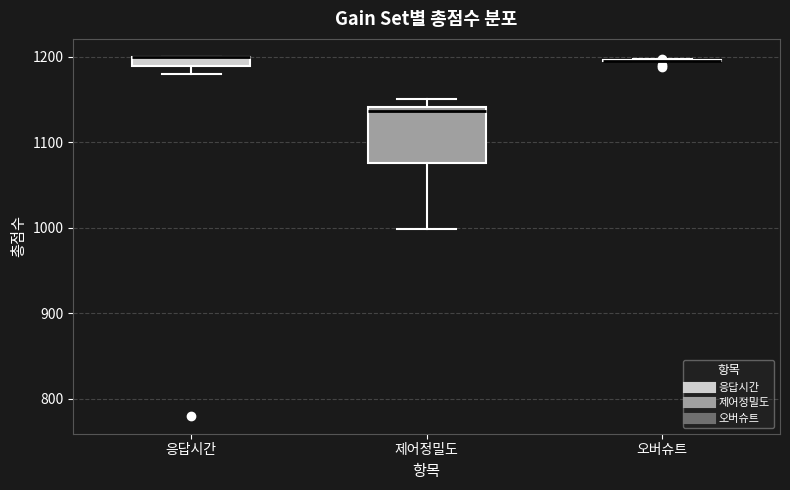

Which box is the tallest, from its lower edge to its upper edge?

제어정밀도